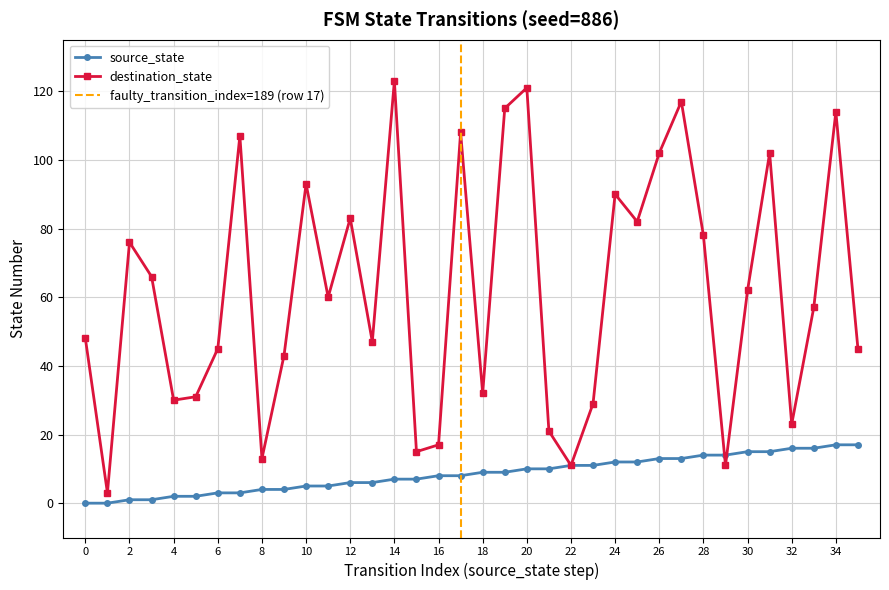

At which label is source_state closest to 8?

16